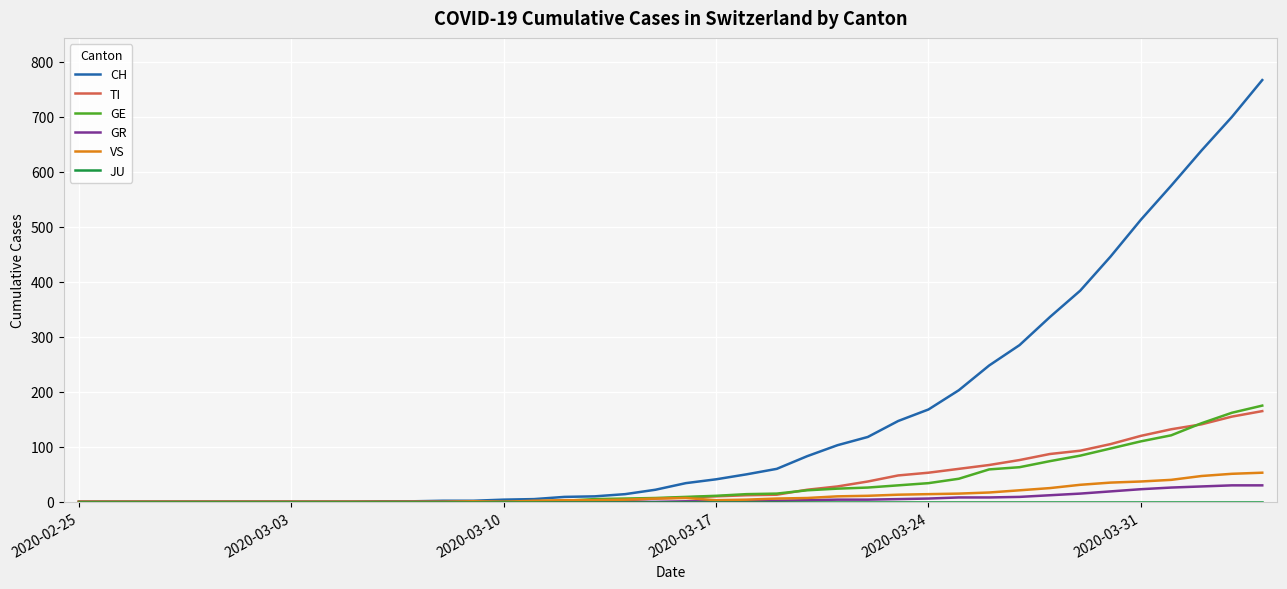

Which series has the widest spread of values?

CH